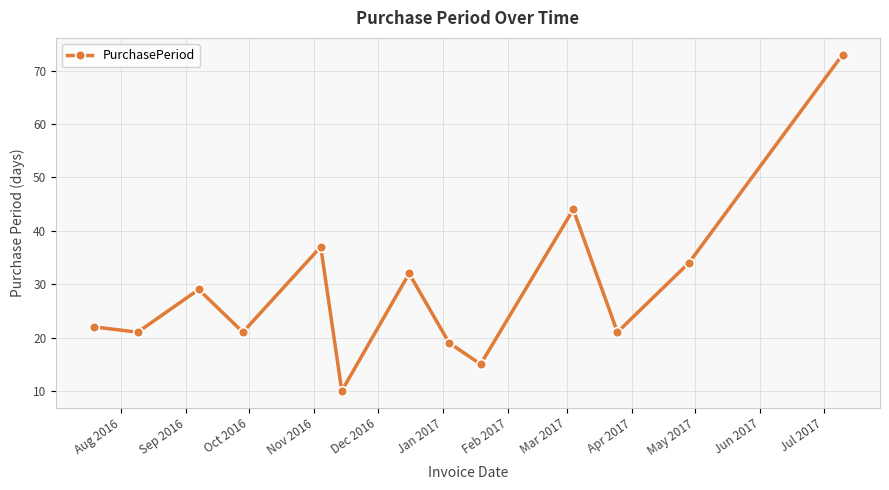

Is this an area chart (filled region under the line)?

No